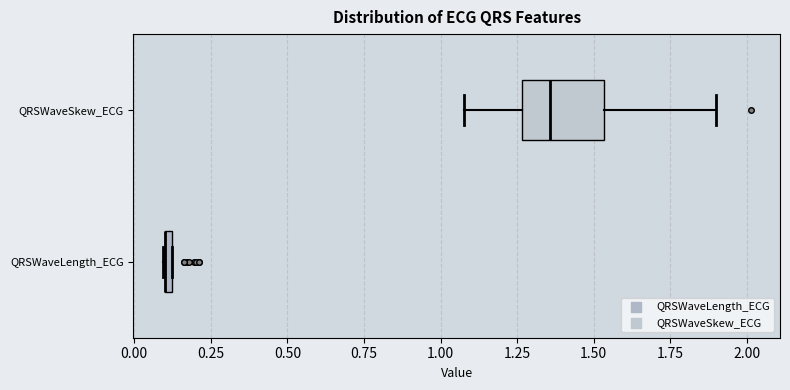

Where is the left edge of the box for QRSWaveSkew_ECG on the x-axis? The values are not printed on the chart, so give them approximately, as read against the axis.

1.25